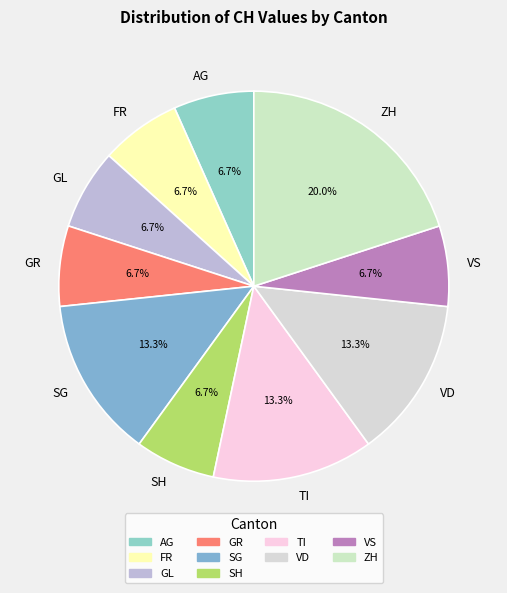

To the nearest percent, what is the average slice percentage?

10%